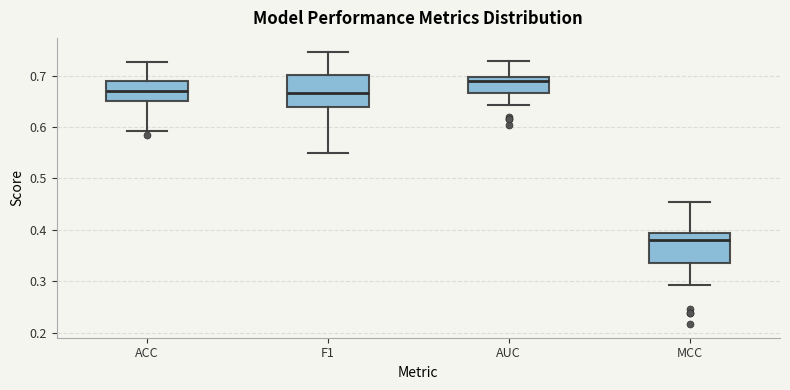

Where does the upper whisker of the box for F1 end on the y-axis? The values are not printed on the chart, so give them approximately, as read against the axis.

0.75